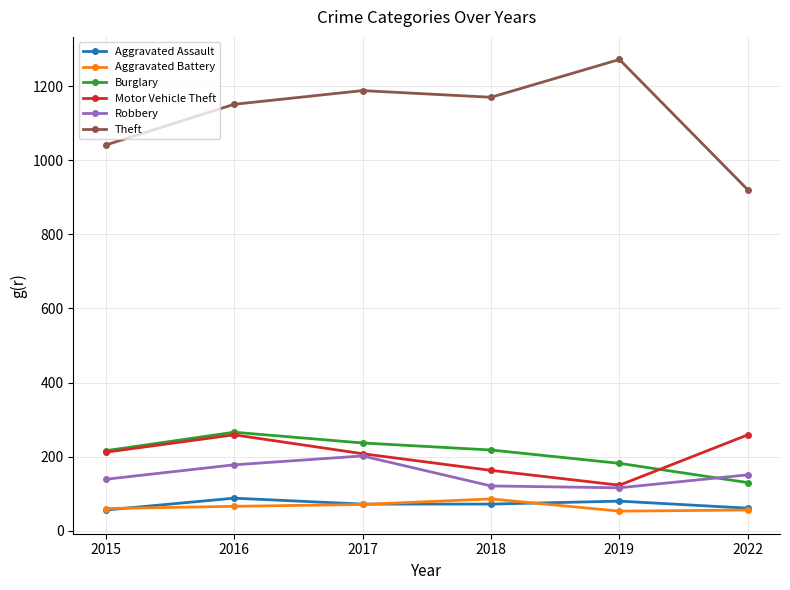

What are all the series names shown in the legend?

Aggravated Assault, Aggravated Battery, Burglary, Motor Vehicle Theft, Robbery, Theft